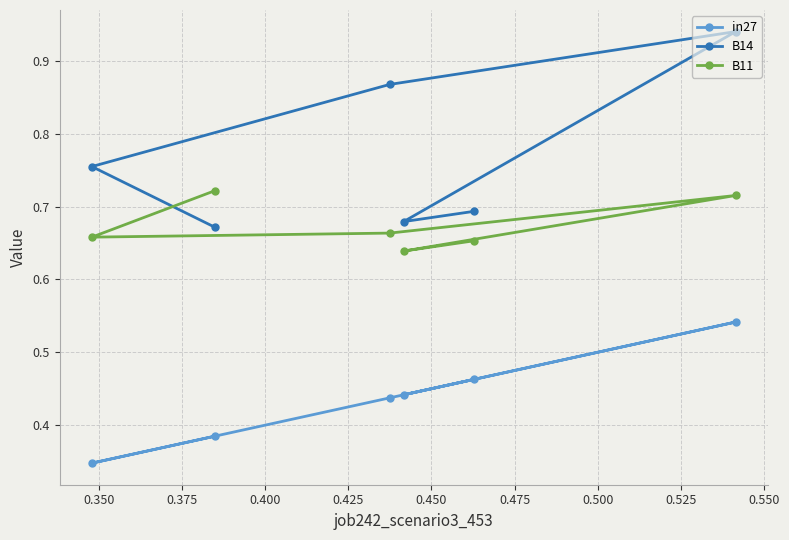

How many lines are shown in the chart?

3